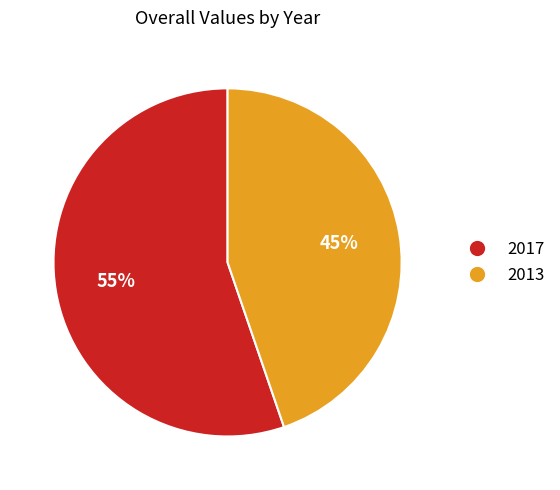

Rank the categories by value from lowest to highest.

2013, 2017